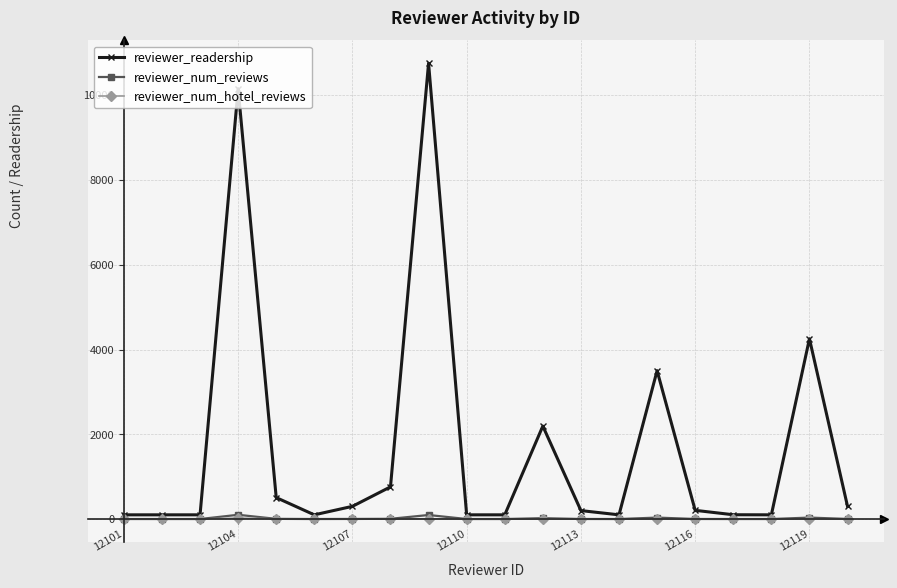

True or false: reviewer_readership has more than 0 interior local peaks.

True